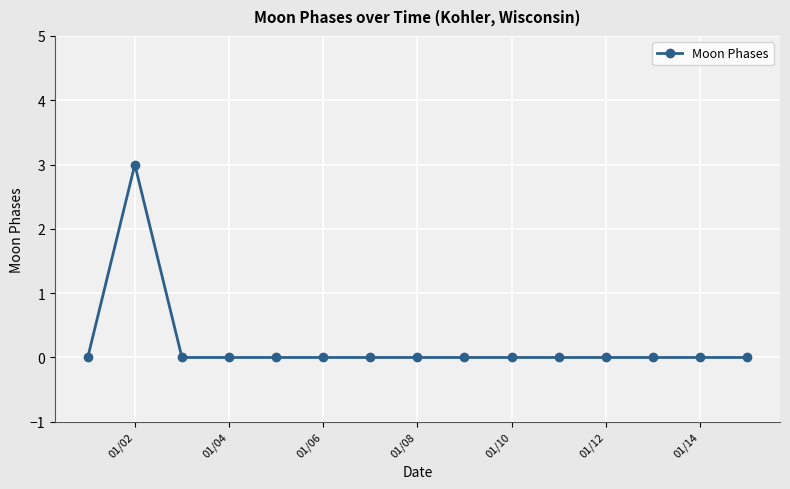

What is the greatest value displayed?

3